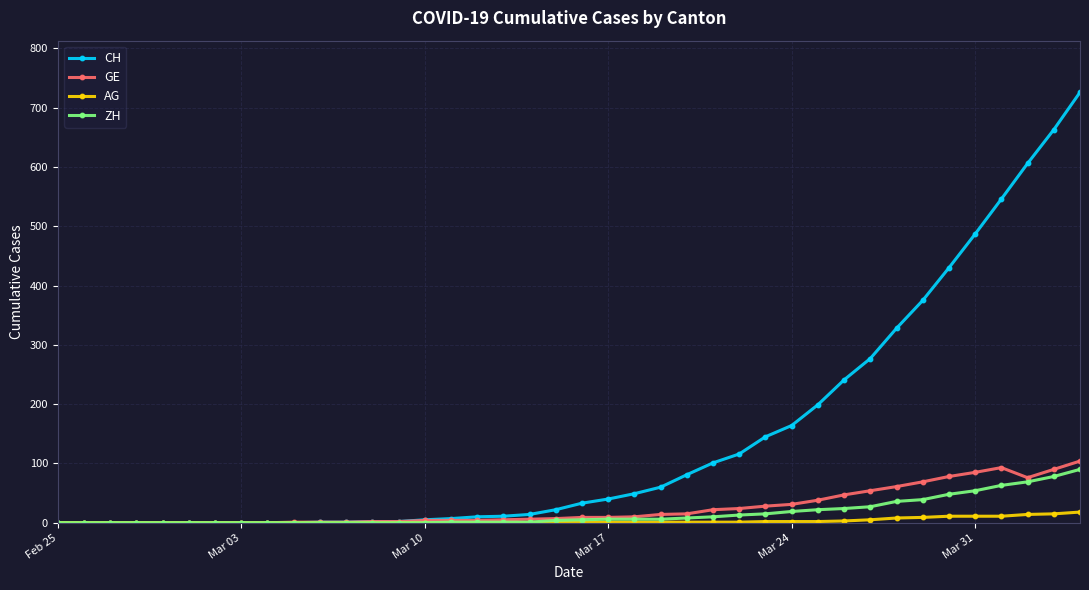

Which series has the widest spread of values?

CH